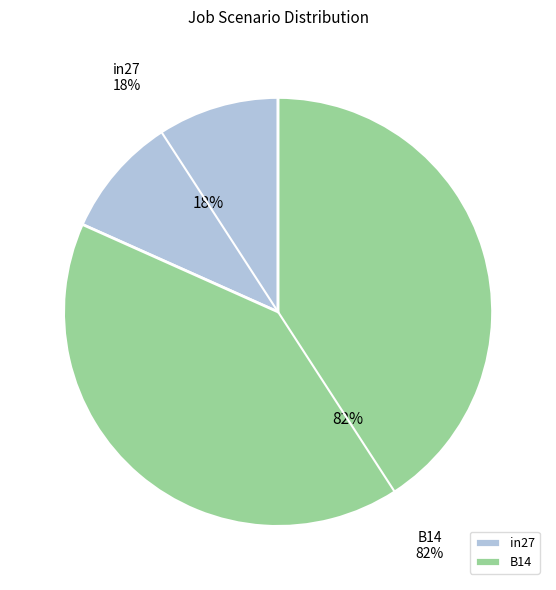

The B14 slice represents 82% of the pie. True or false?

True